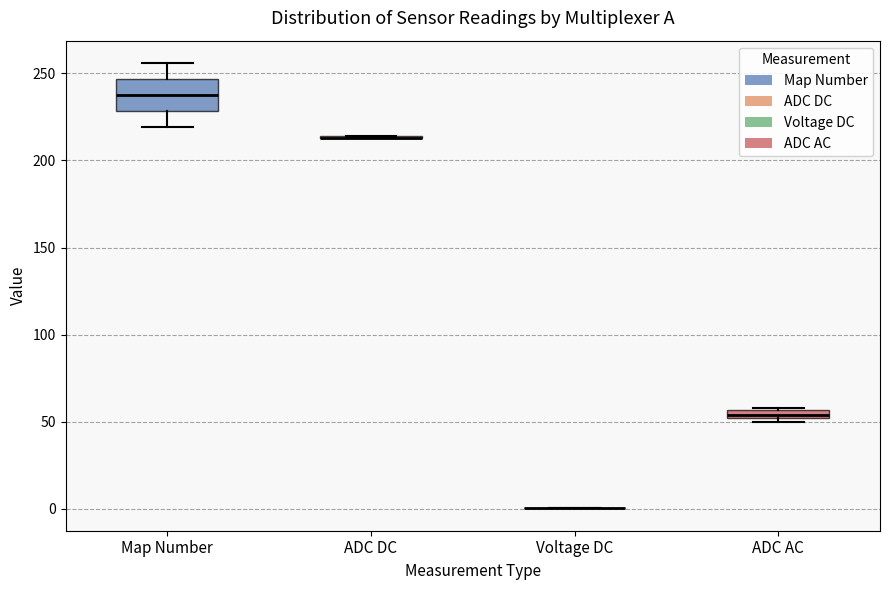

Which box is the tallest, from its lower edge to its upper edge?

Map Number